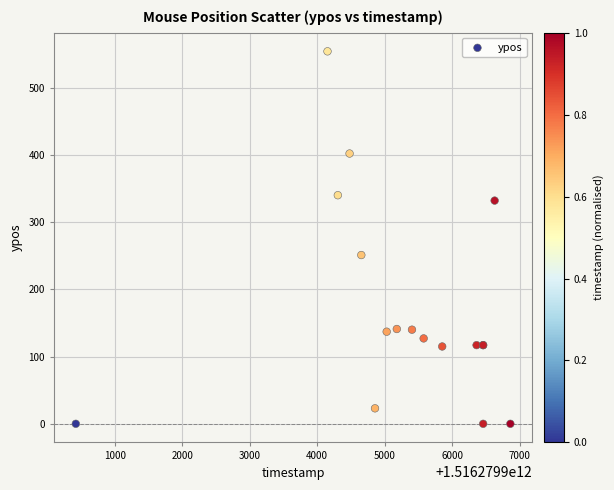

What Y value in the scatter plot is closest to 277?

251